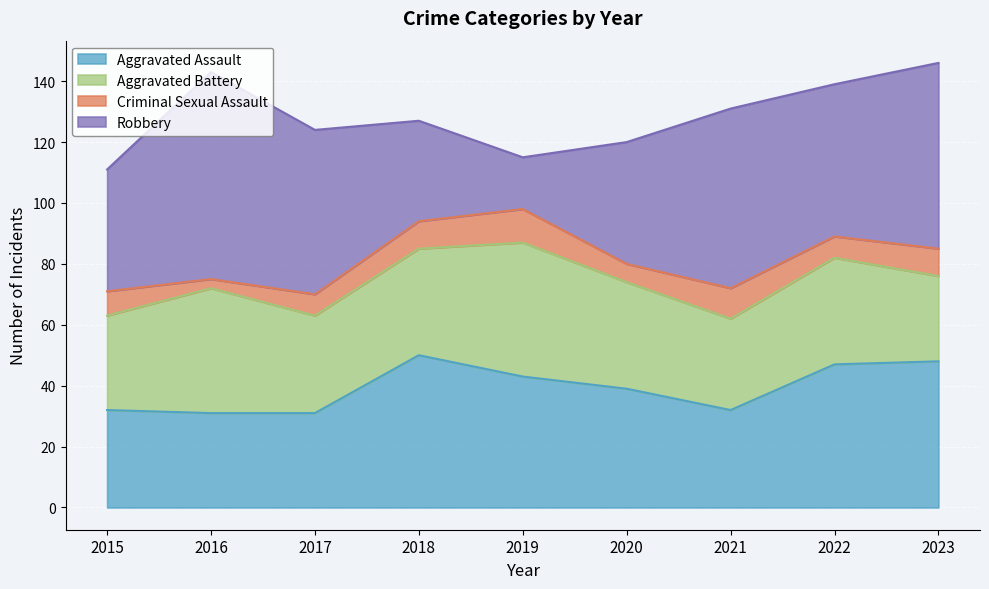

What is the sum of all Aggravated Assault values?

353